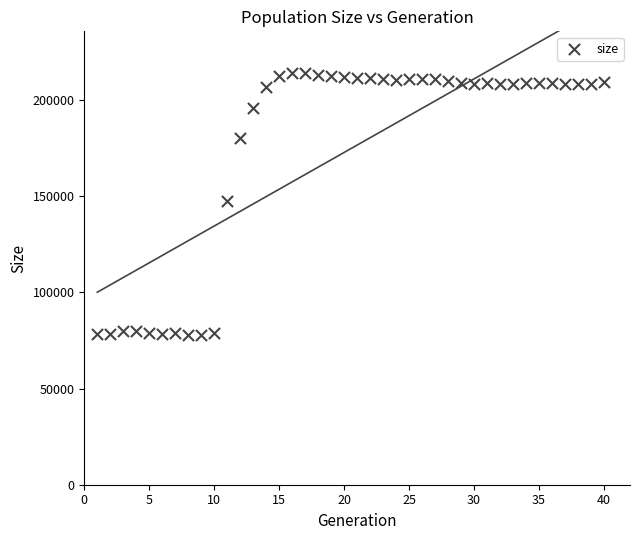

What is the range of X values (max minus min)?

39